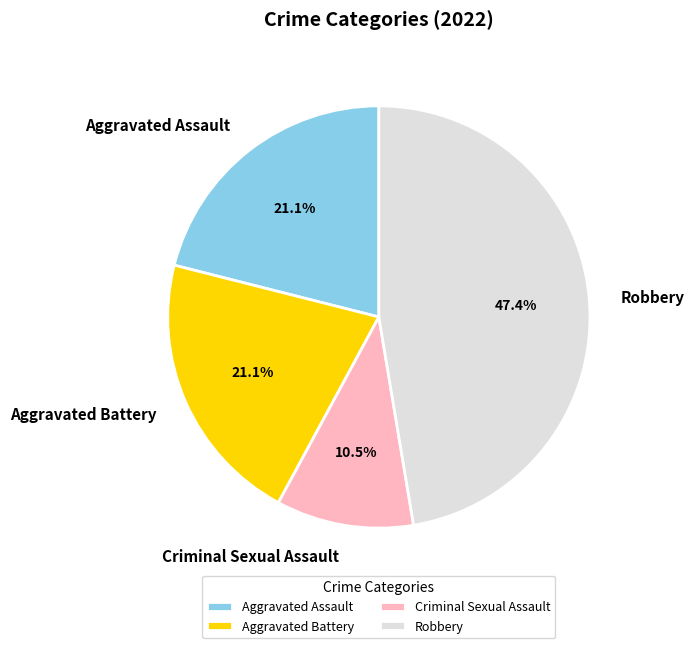

How much of the chart is everything except Robbery?

52.6%